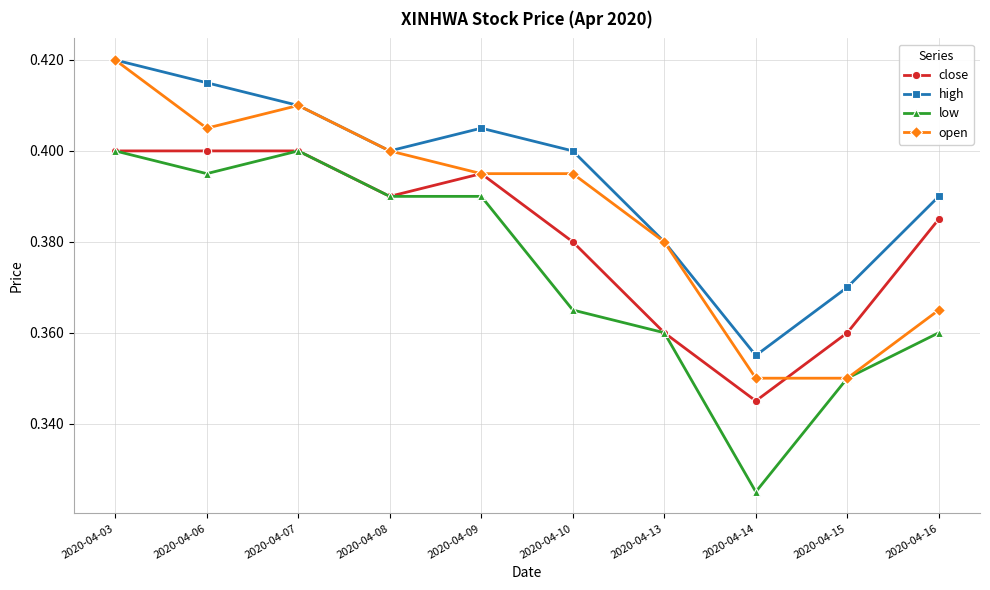

True or false: close has a value of 0.7 at 2020-04-08.

False